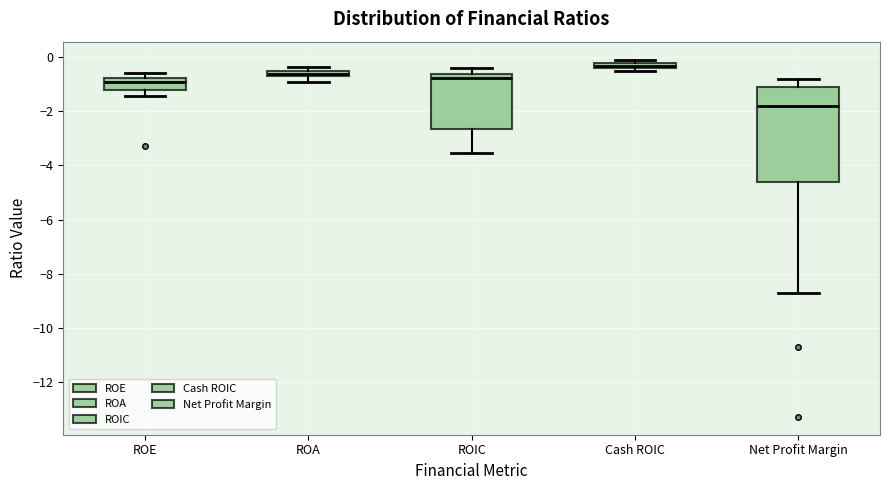

Which box's median line is the lowest?

Net Profit Margin